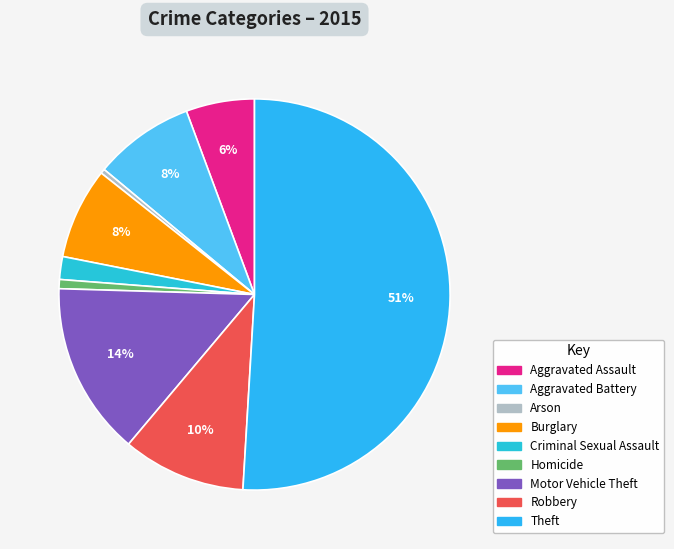

What is the largest slice in the pie chart?

Theft